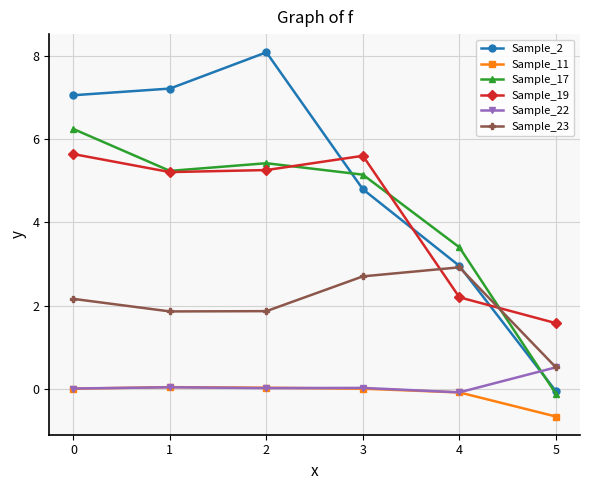

How many values in Sample_2 are below zero?

1